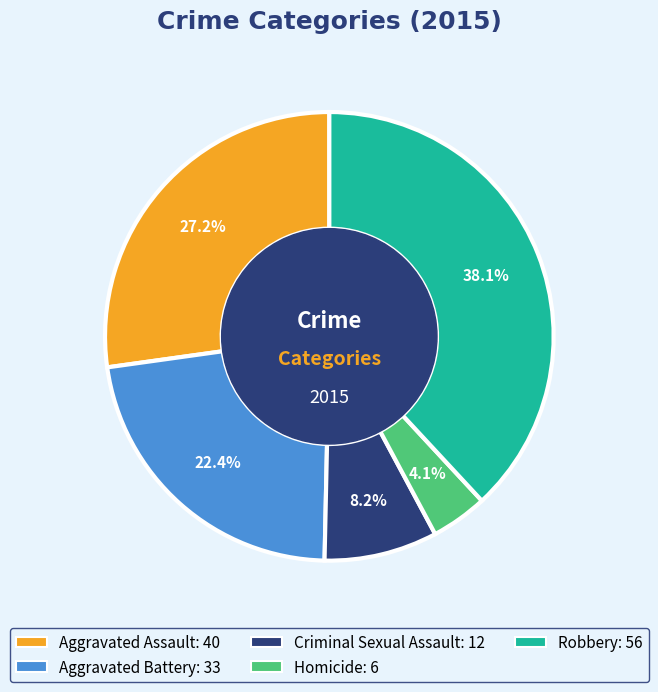

What is the smallest slice in the pie chart?

Homicide